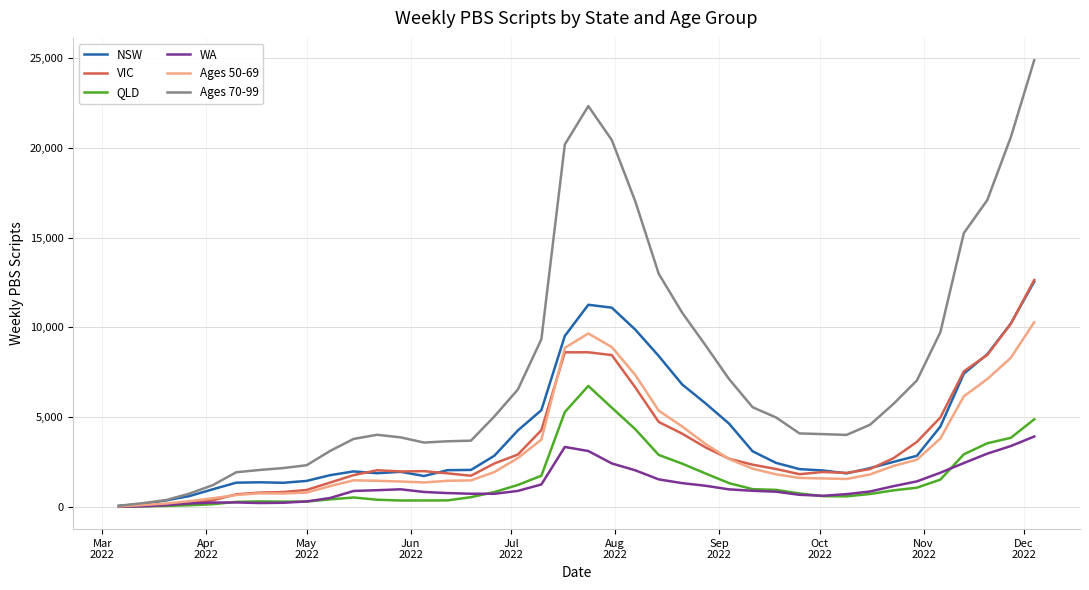

Which series has the largest range (max minus min)?

Ages 70-99